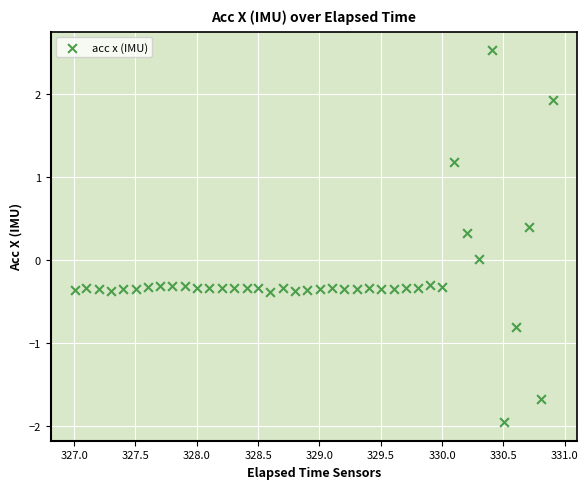

What is the range of X values (max minus min)?

3.9